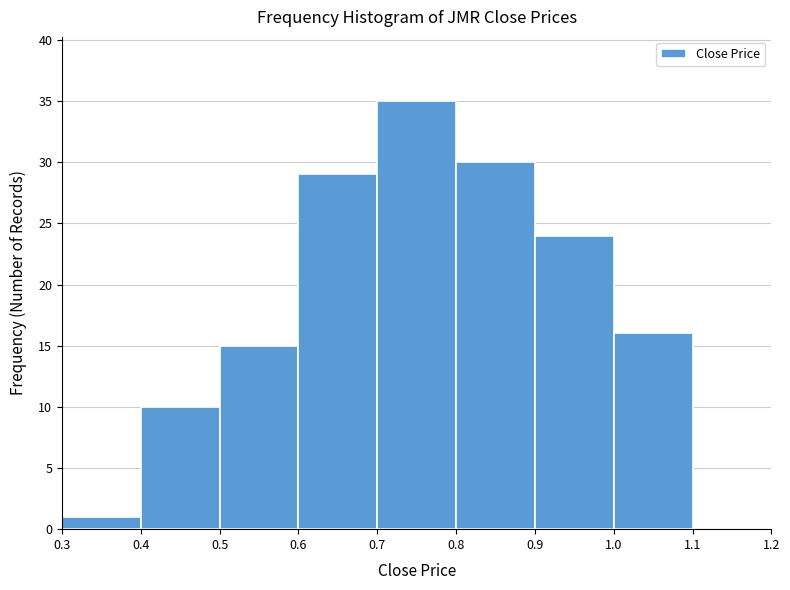

Which range on the x-axis has the tallest bar?

0.7 to 0.8